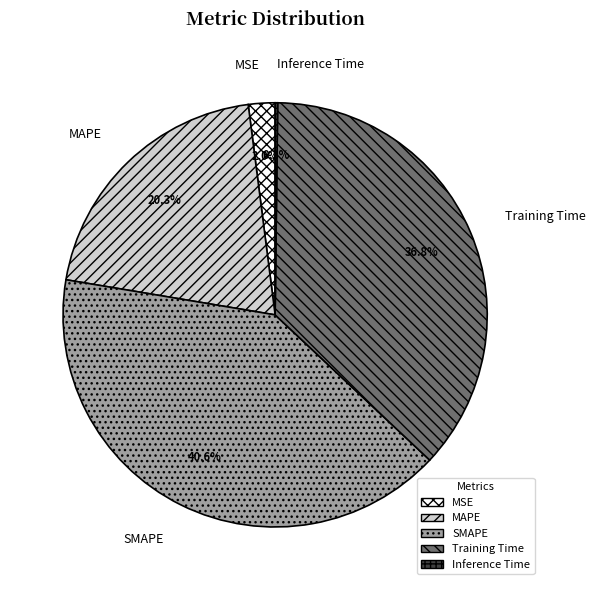

Is there any slice that represents more than half of the pie?

No